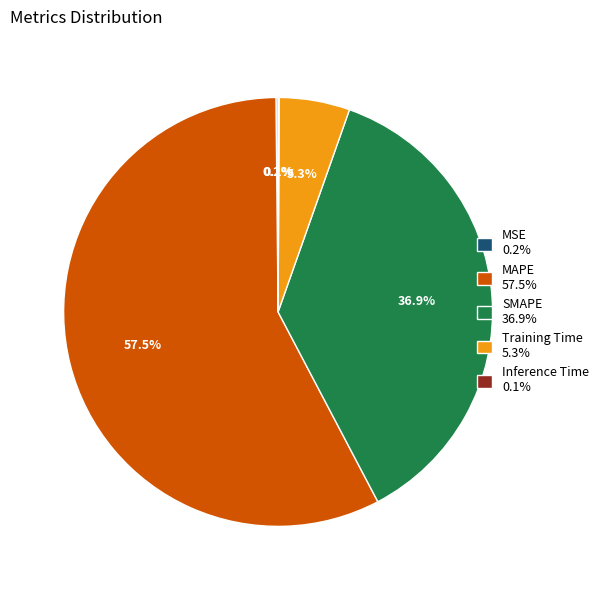

What is the total percentage of SMAPE 36.9% and MAPE 57.5%?

94.4%